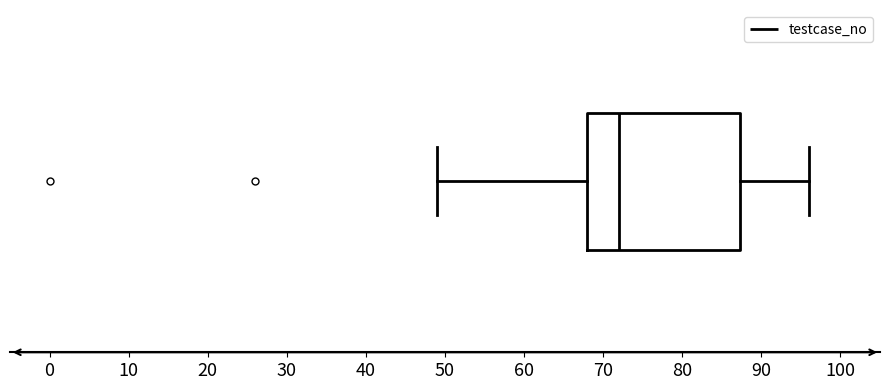

Where does the median line of the box sit on the x-axis? The values are not printed on the chart, so give them approximately, as read against the axis.

72